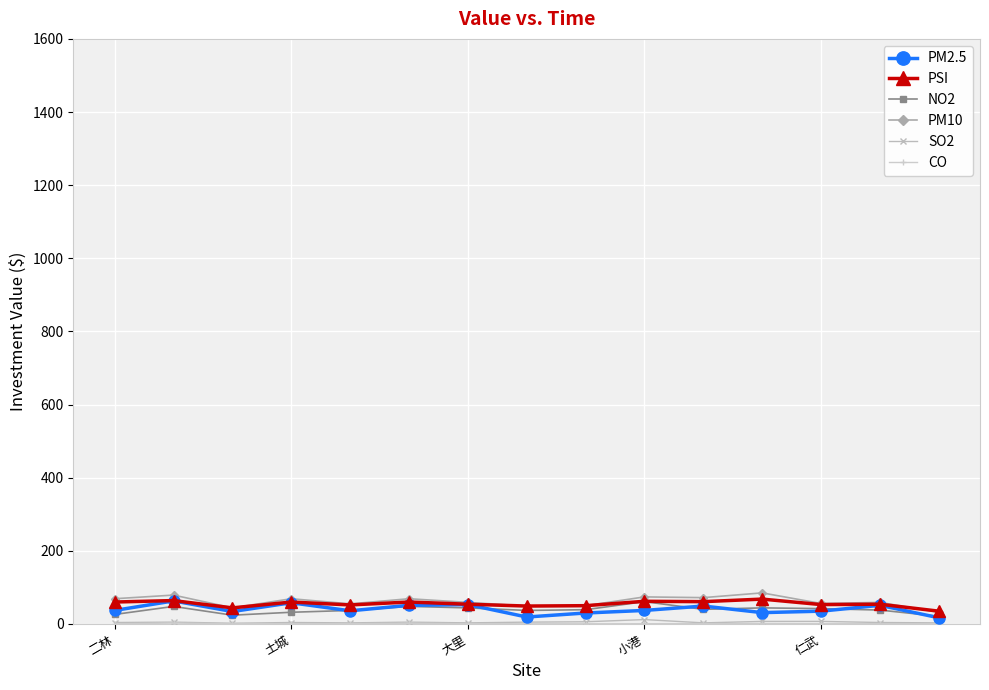

What is the maximum value for PM10?

85.0